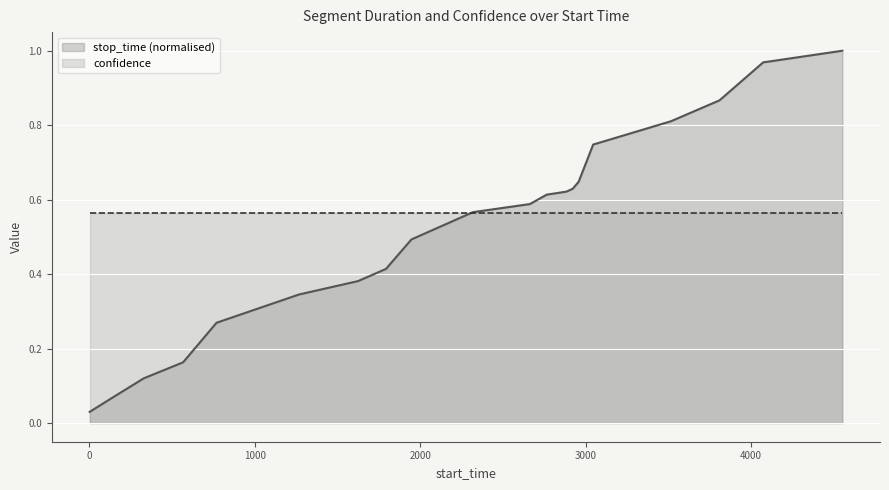

List the labels in order of value, largest first.

4553, 4074, 3810, 3516, 3046, 2958, 2922, 2884, 2765, 2663, 2319, 1947, 1793, 1624, 1267, 768, 566, 328, 143, 1